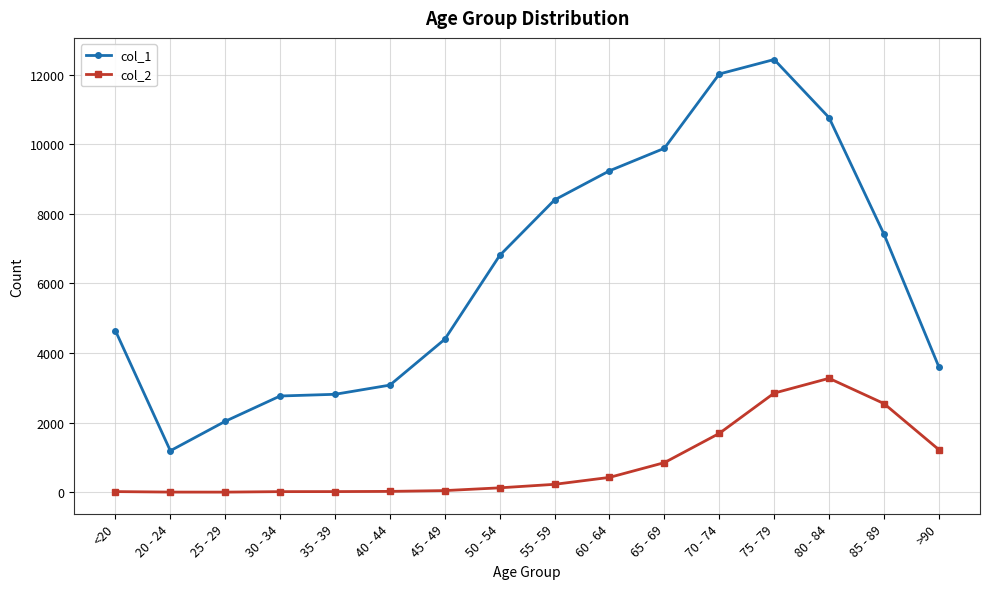

The col_1 series shows 19119 at 70 - 74. True or false?

False